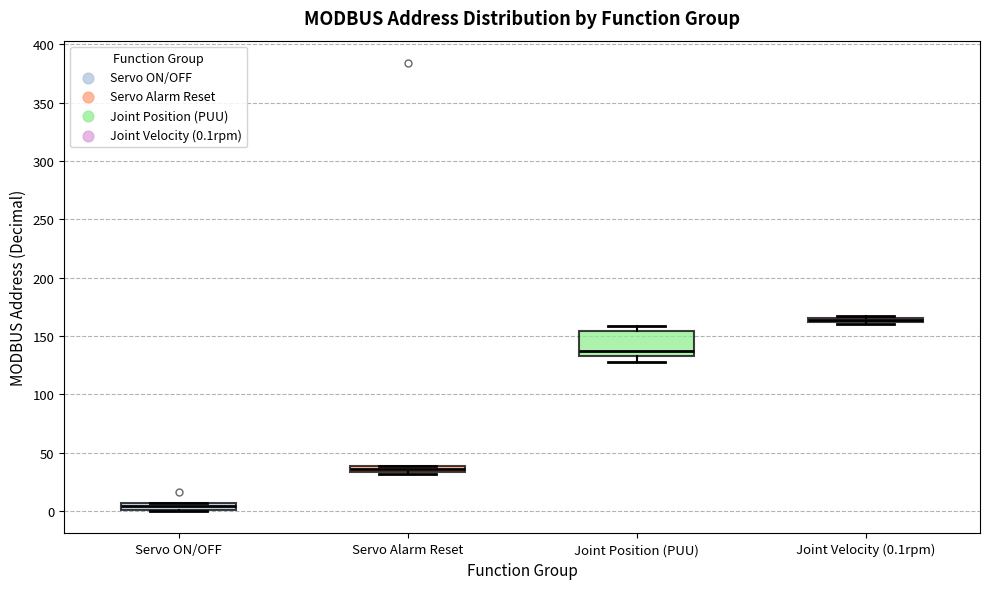

Where is the lower edge of the box for Joint Velocity (0.1rpm) on the y-axis? The values are not printed on the chart, so give them approximately, as read against the axis.

160